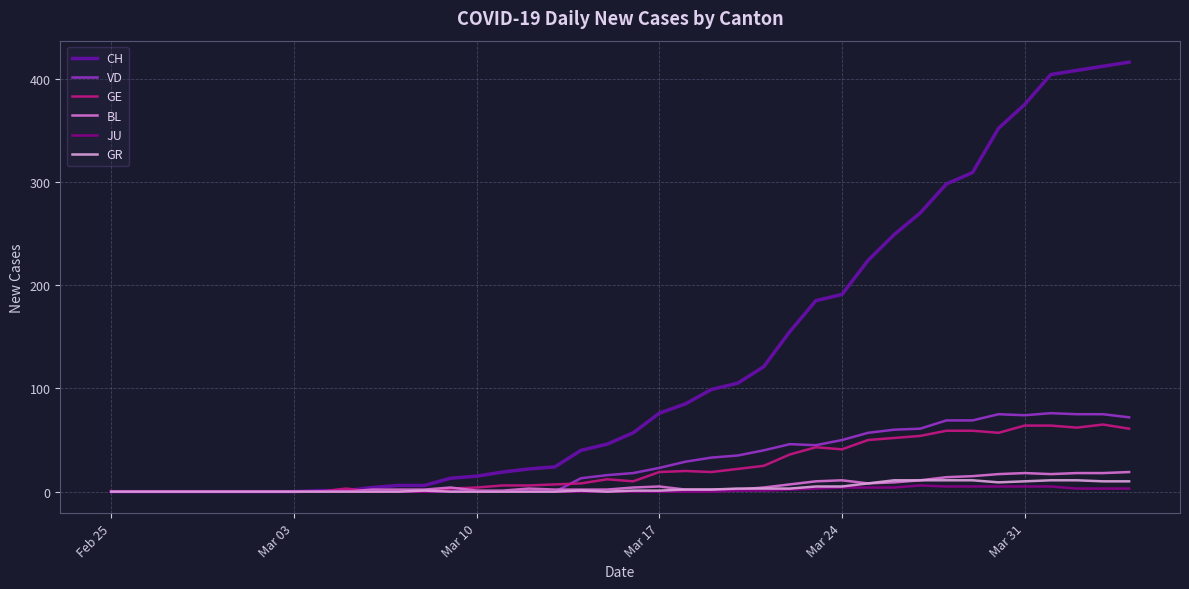

Which series has the largest range (max minus min)?

CH